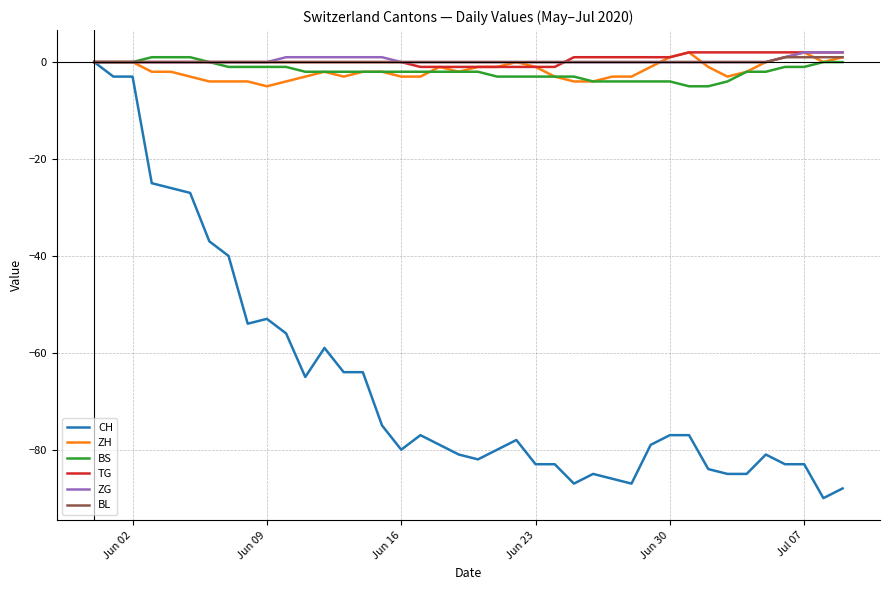

True or false: ZH has a value of -1 at Jun 09.

False